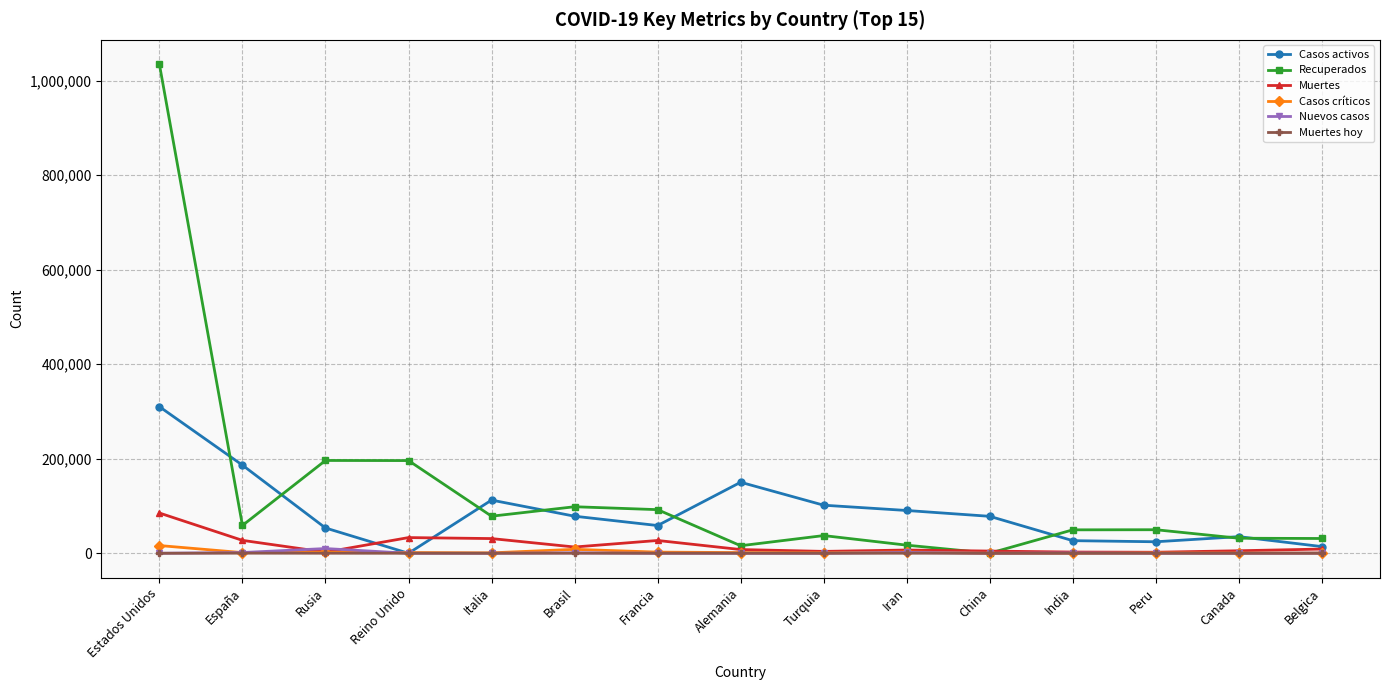

At which category does Casos activos reach its first local peak?

Italia